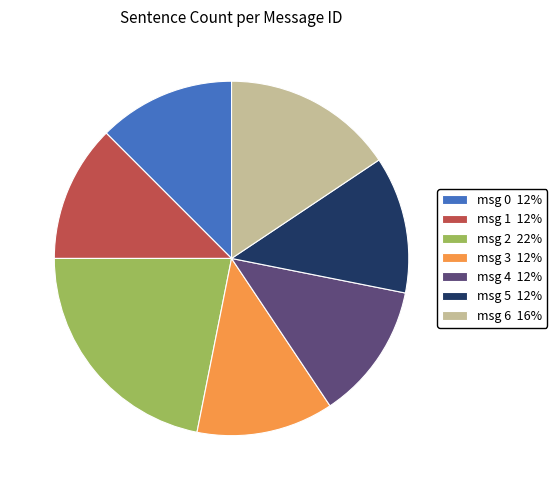

Which category has the biggest portion of the pie?

msg 2 22%